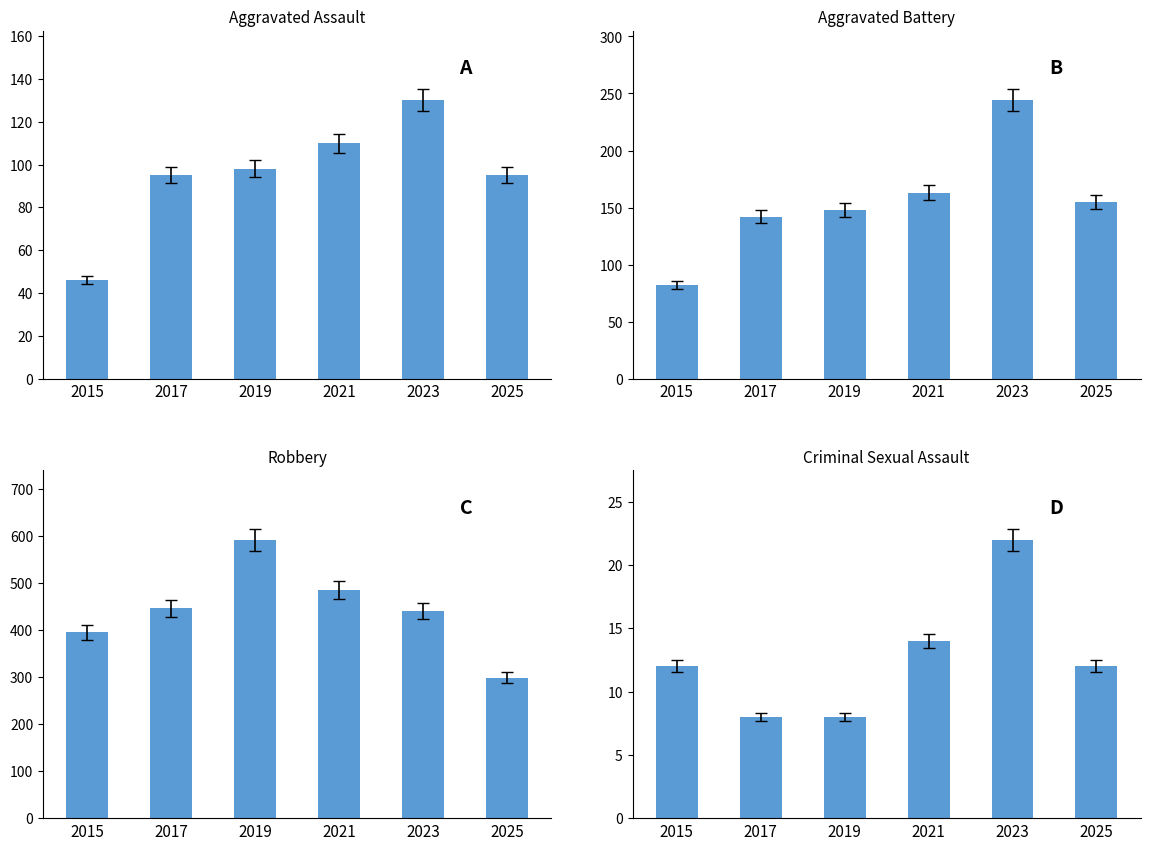

Read the Robbery value at 2017, to the nearest 5.

445